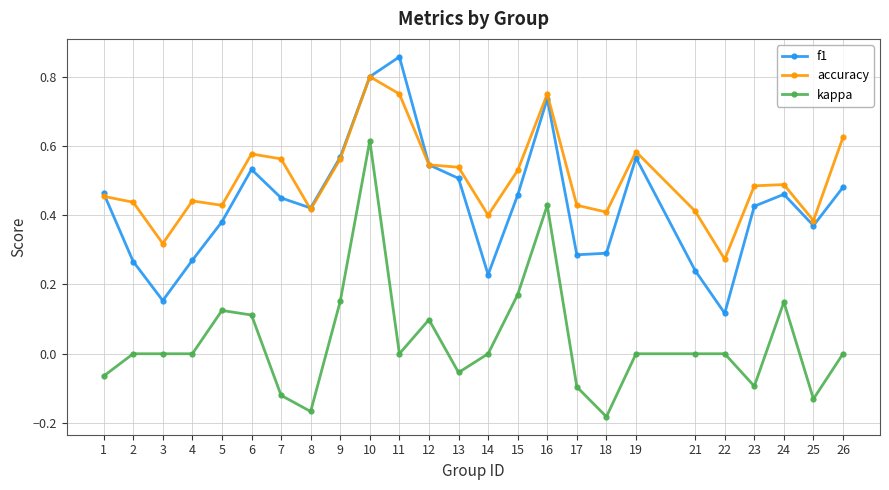

How many interior local valleys does the f1 series have?

6